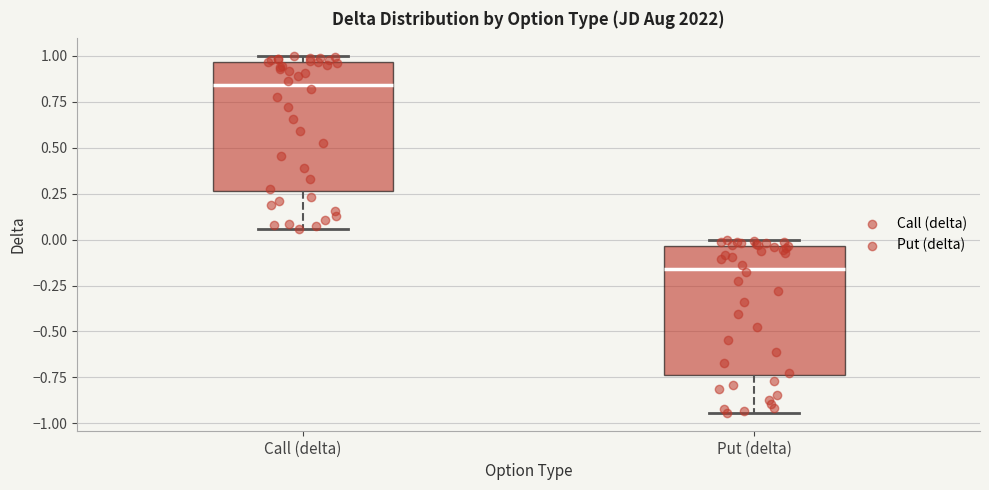

Reading left to right, read every box against the y-axis: the position of its median line, the range the box covers, and the ends of its whiskers. The values are not printed on the chart, so give them approximately, as read against the axis.

Call (delta): median 0.85, box 0.25 to 0.95, whiskers 0.05 to 1.00
Put (delta): median -0.15, box -0.75 to -0.05, whiskers -0.95 to 0.00